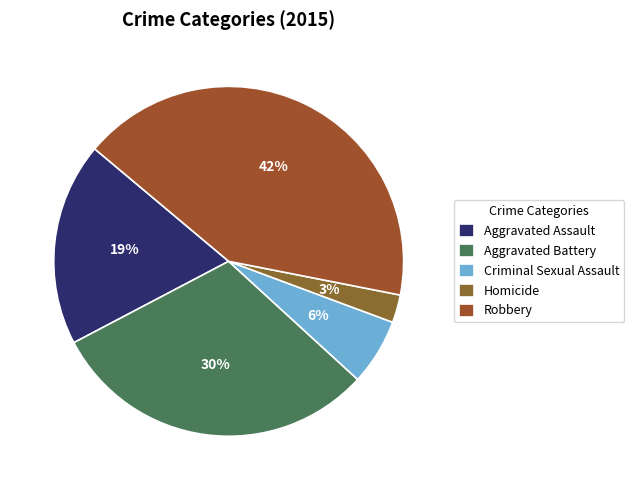

How many segments does this pie chart have?

5